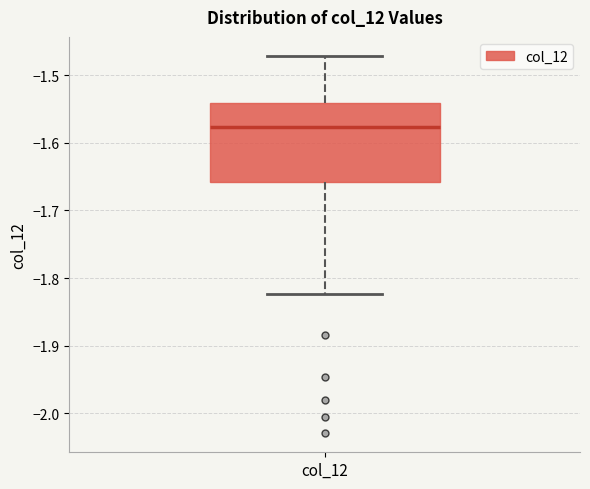

Where is the lower edge of the box for col_12 on the y-axis? The values are not printed on the chart, so give them approximately, as read against the axis.

-1.66